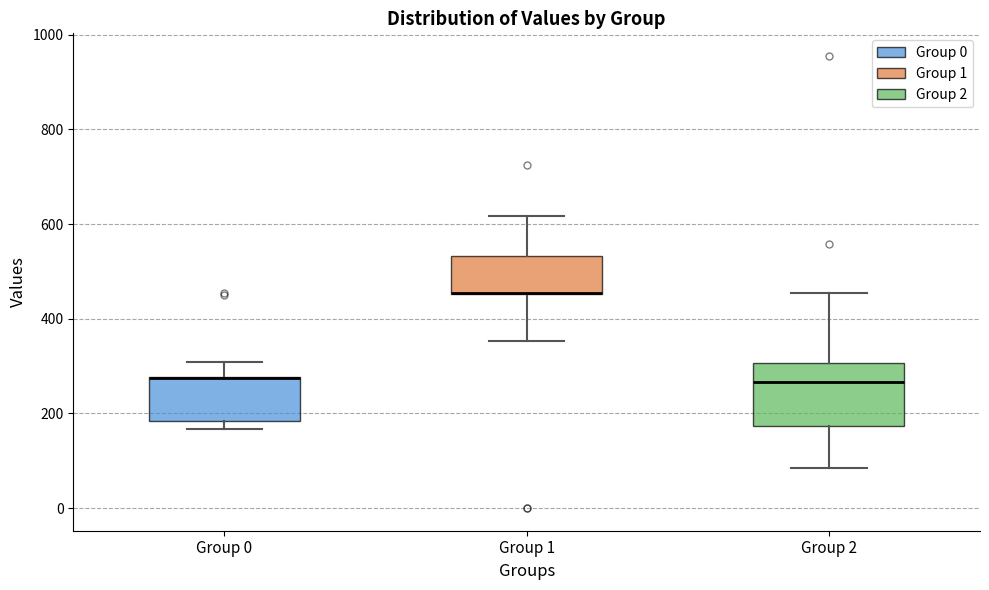

Where does the upper whisker of the box for Group 1 end on the y-axis? The values are not printed on the chart, so give them approximately, as read against the axis.

620